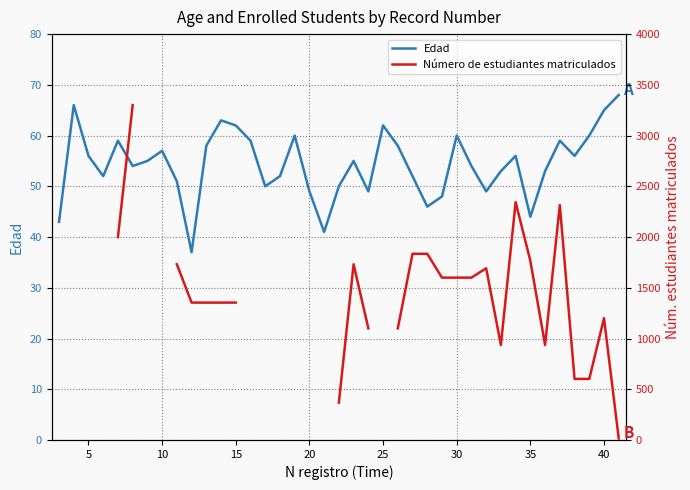

What is the minimum value for Edad?

37